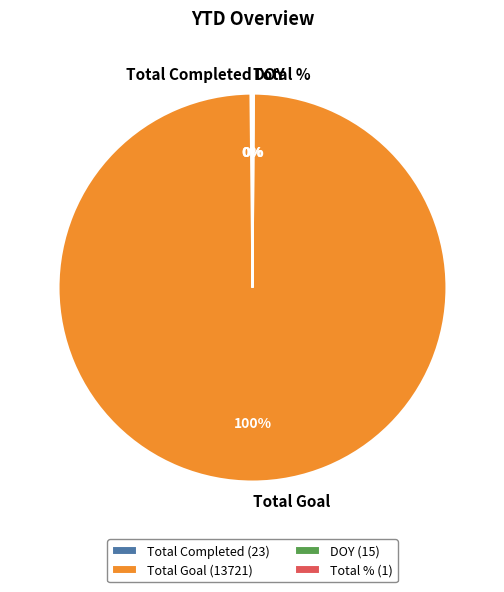

To the nearest percent, what portion does Total Goal represent?

100%